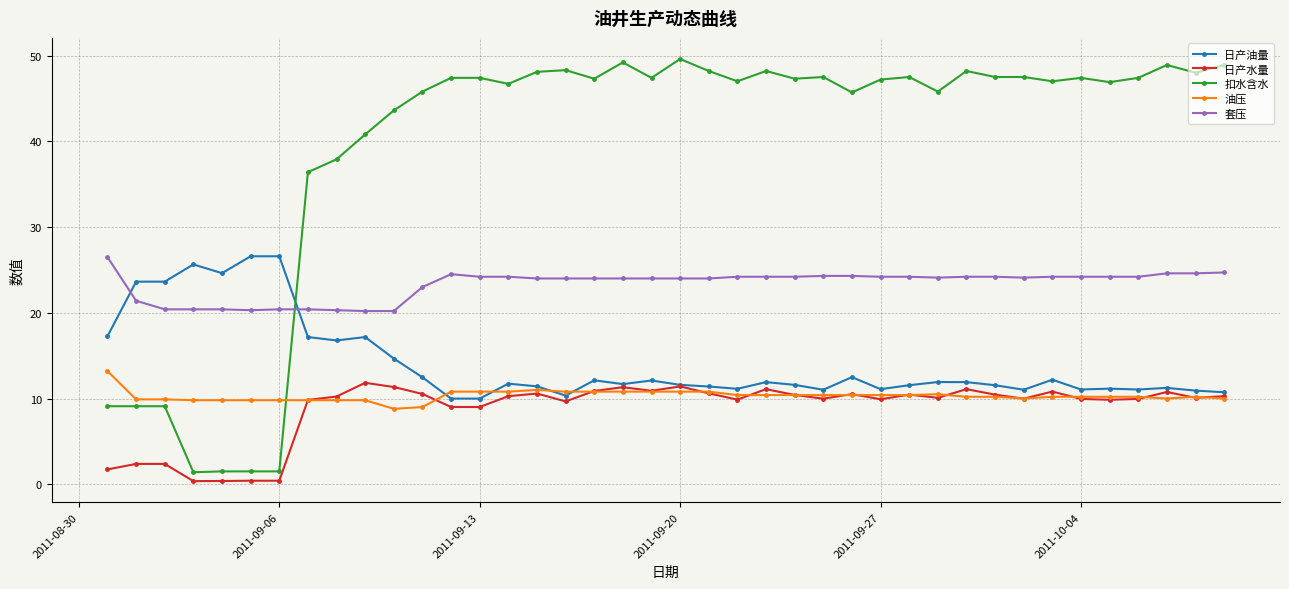

What is the lowest value of the 套压 series?

20.2